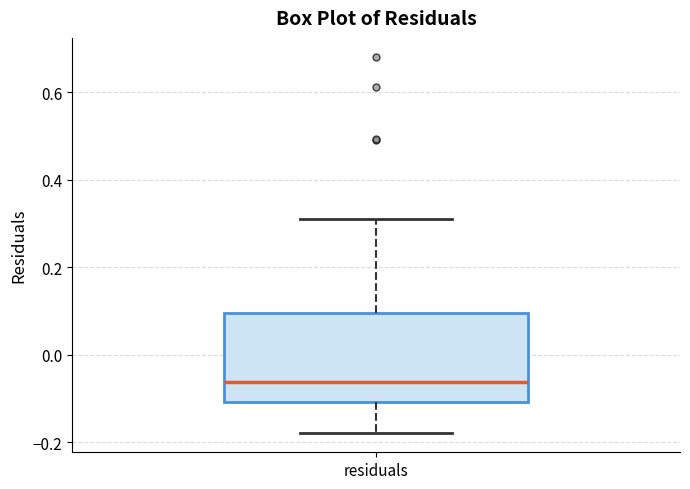

Where does the median line of the box for residuals sit on the y-axis? The values are not printed on the chart, so give them approximately, as read against the axis.

-0.06